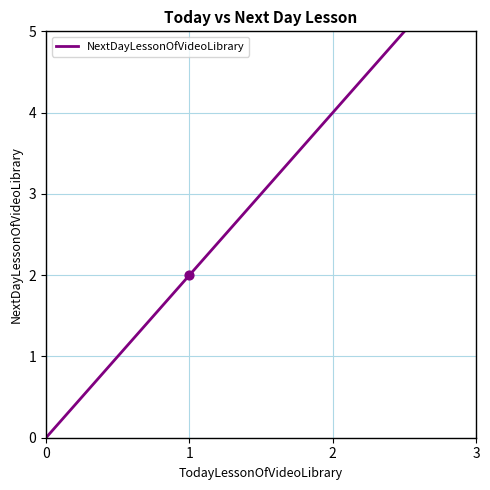

Approximately how many times larger is the value at 3 compared to 1?

3.0